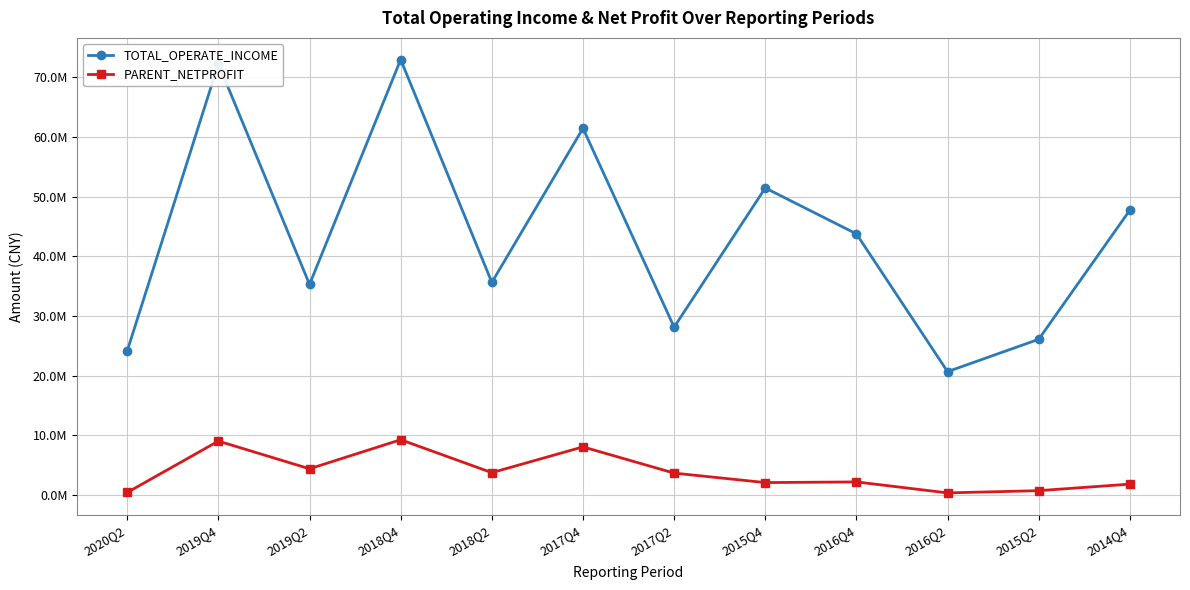

What is the sum of all TOTAL_OPERATE_INCOME values?

519565161.5